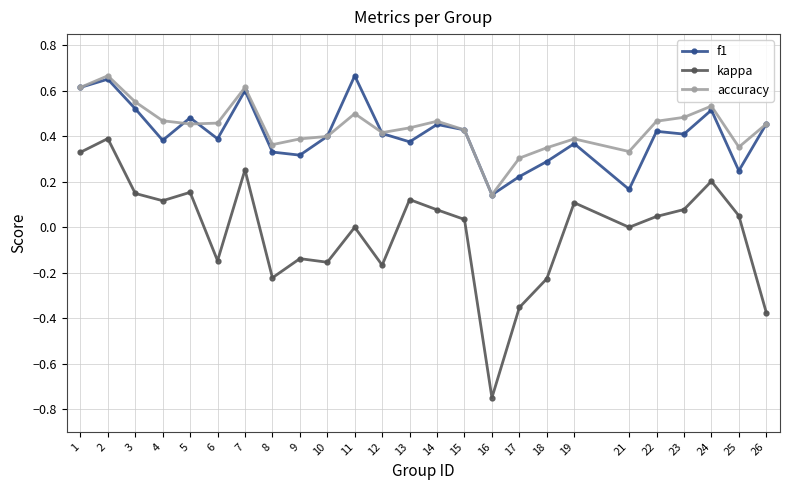

At 21, list the series in order from largest to smallest.

accuracy, f1, kappa